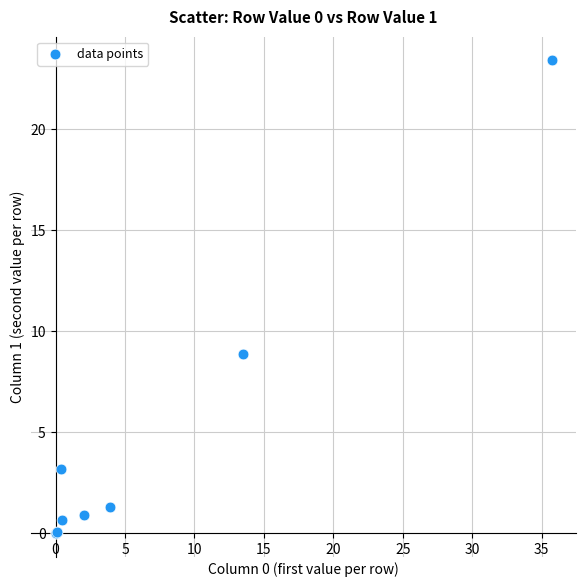

What Y value in the scatter plot is closest to 11?

8.8